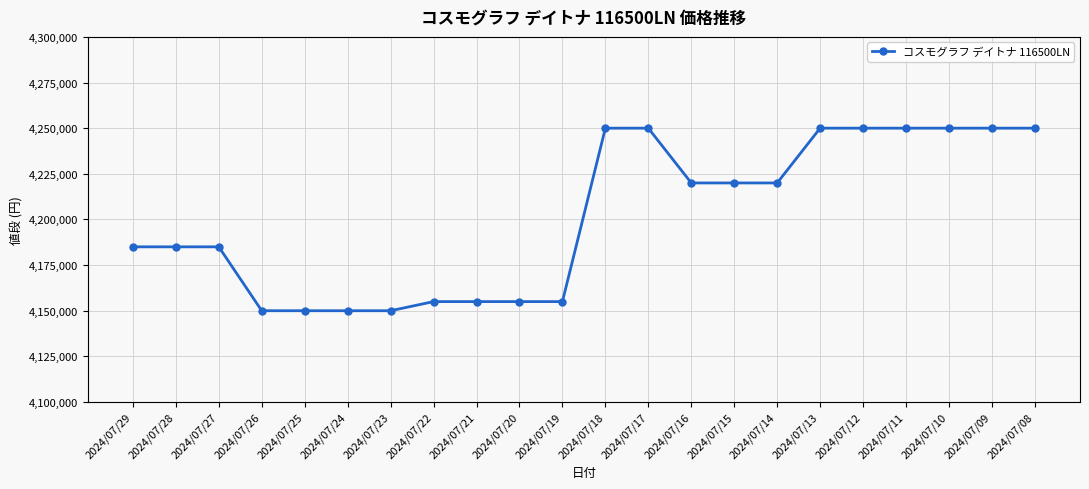

How many lines are shown in the chart?

1